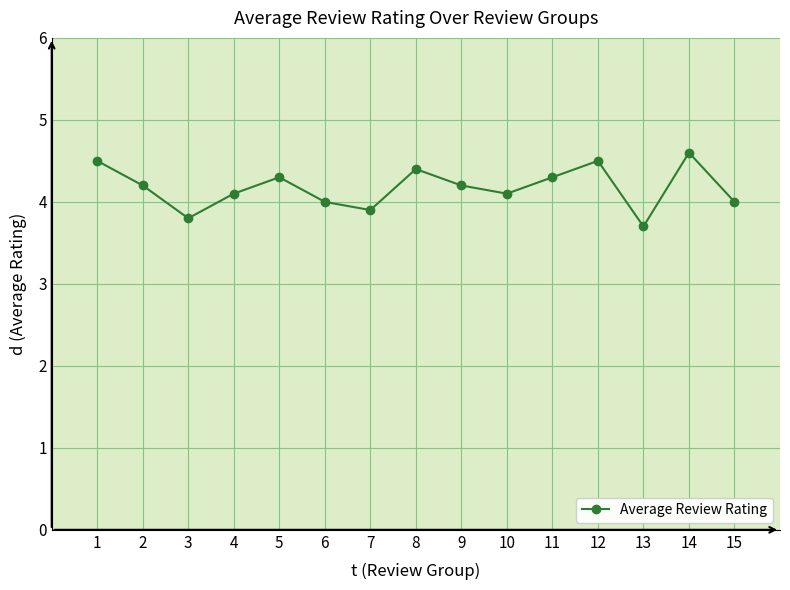

Is it true that the value at 13 is 1.4?

False